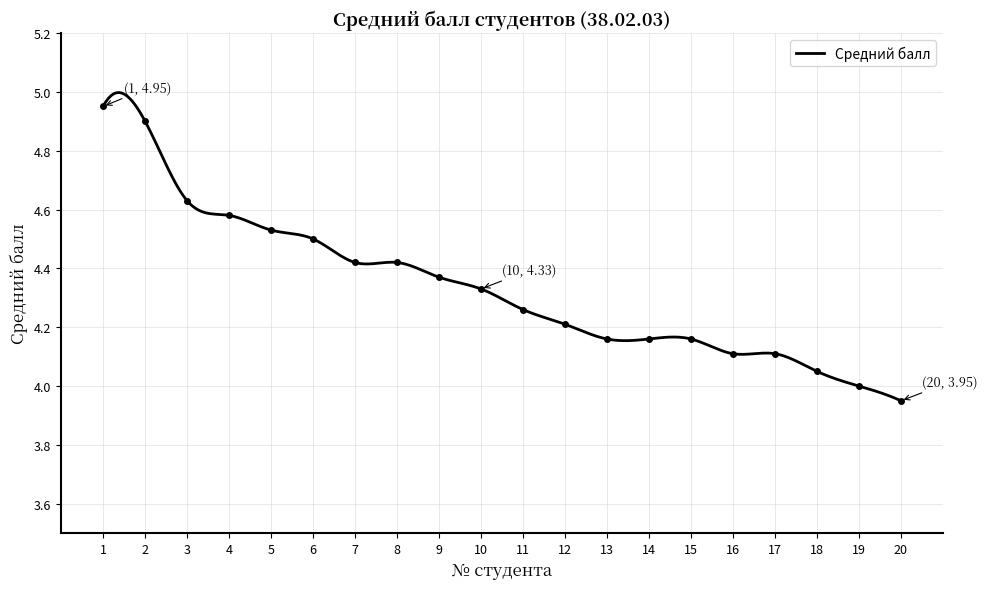

Reading left to right, extract all data points from this chart.

5.0	4.9	4.6	4.6	4.5	4.5	4.4	4.4	4.4	4.3	4.3	4.2	4.2	4.2	4.2	4.1	4.1	4.0	4.0	4.0